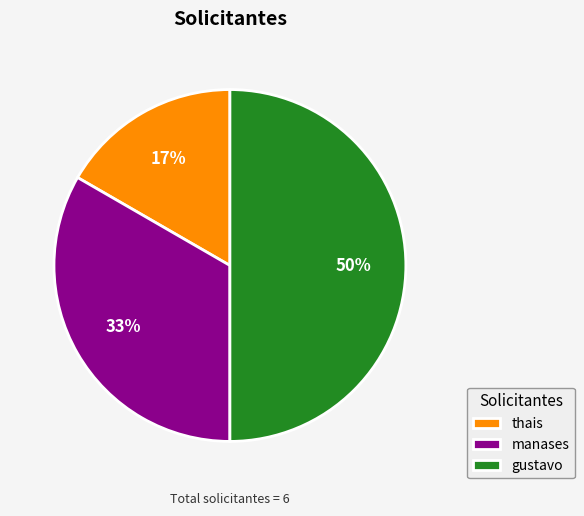

Do gustavo and manases together represent more than half of the pie?

Yes